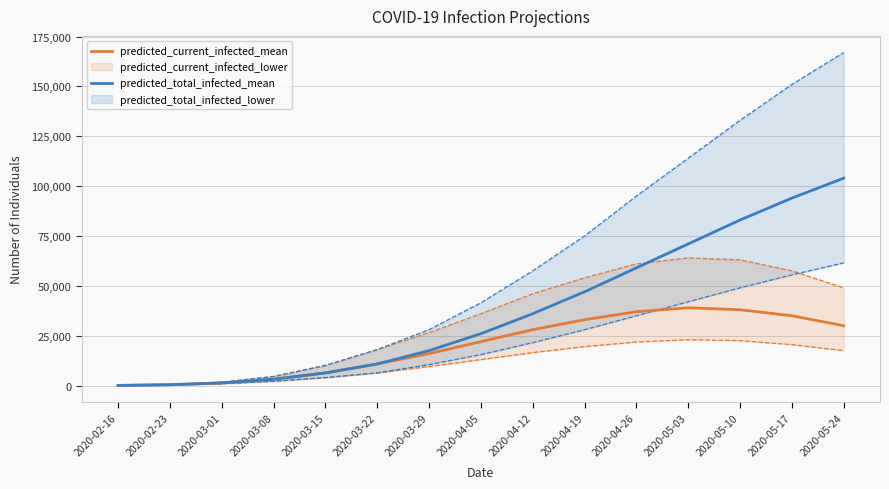

How many values in the predicted_total_infected_mean series exceed 26000?

7